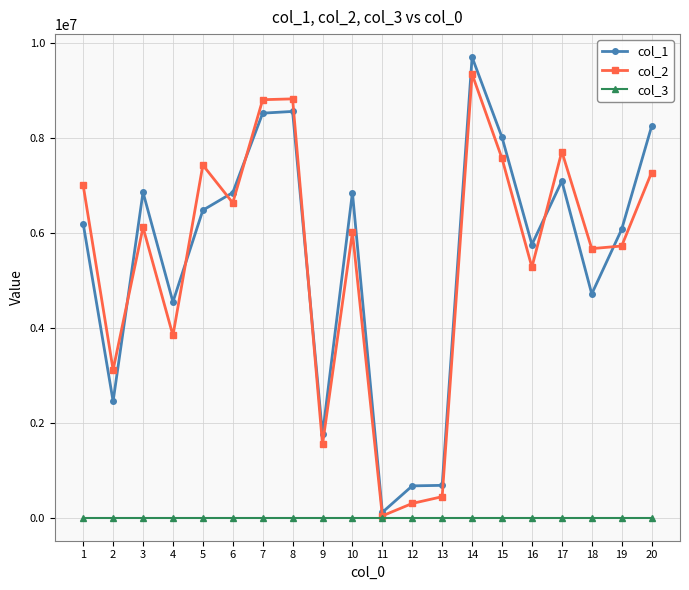

The col_1 series shows 113322 at 11. True or false?

True